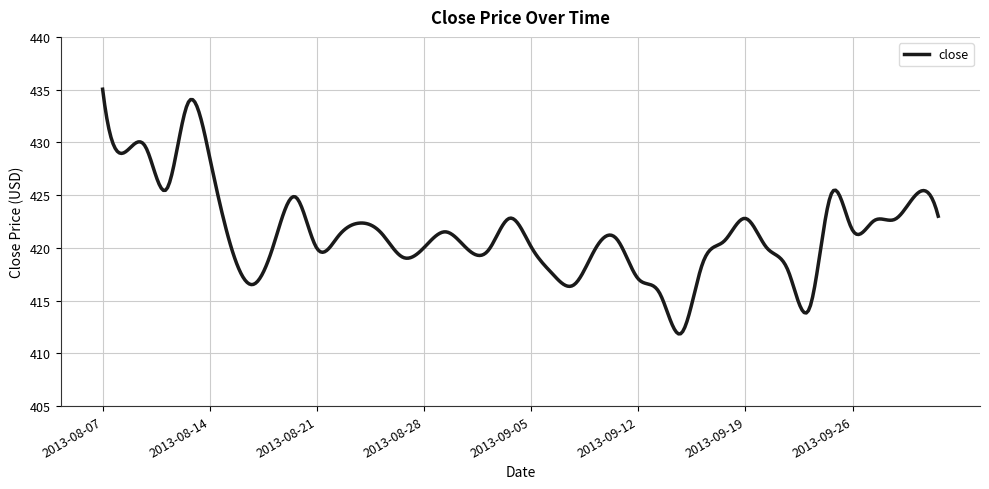

What is the maximum value shown in the chart?

435.0